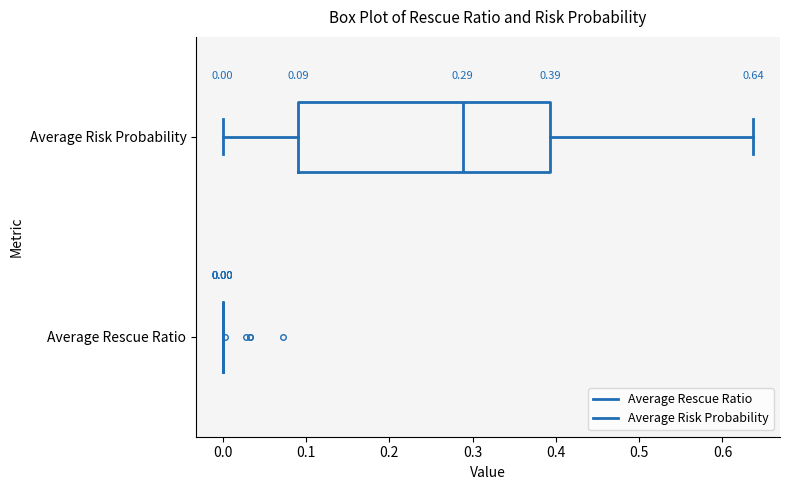

Which box is the widest, from its left edge to its right edge?

Average Risk Probability